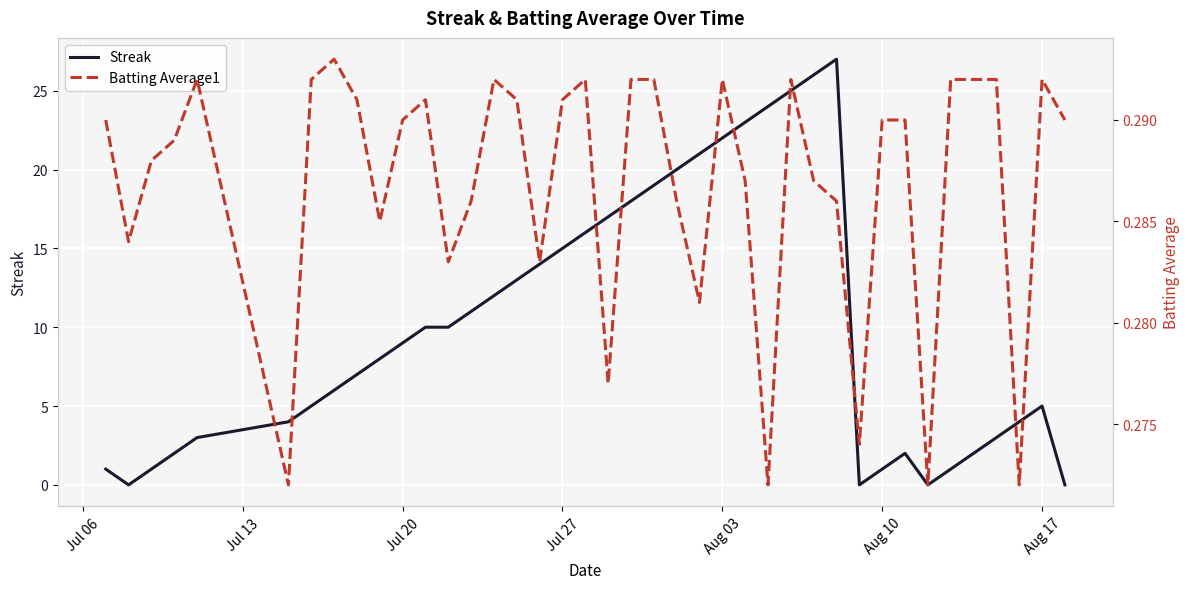

Which series has the widest spread of values?

Streak